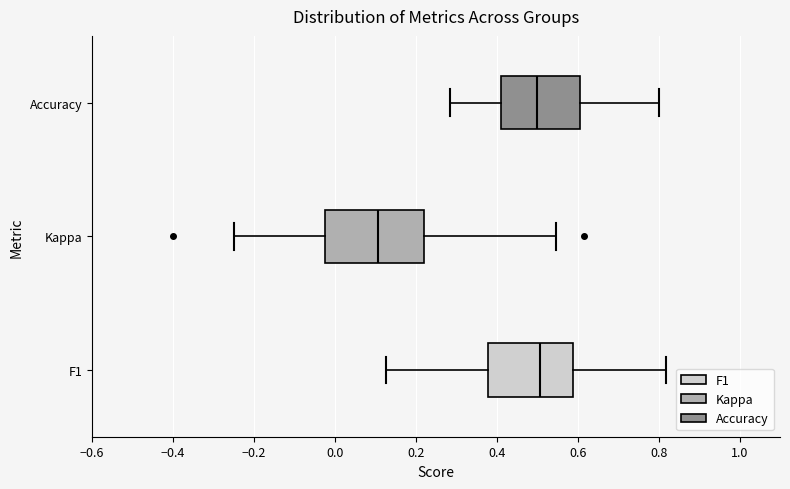

Which box's median line is the furthest to the left?

Kappa